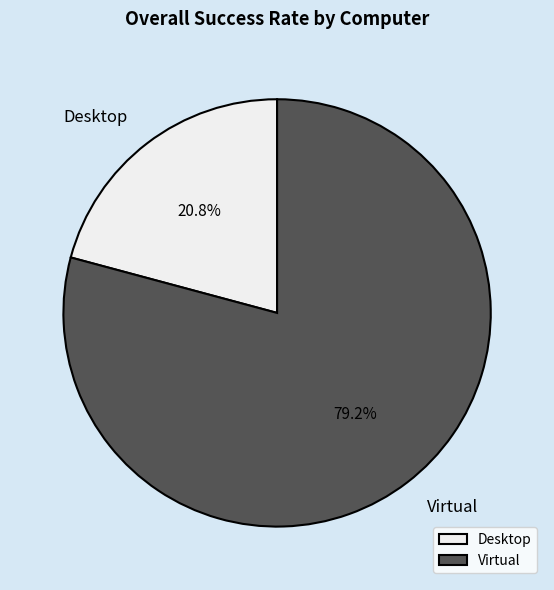

To the nearest percent, what portion does Virtual represent?

79%